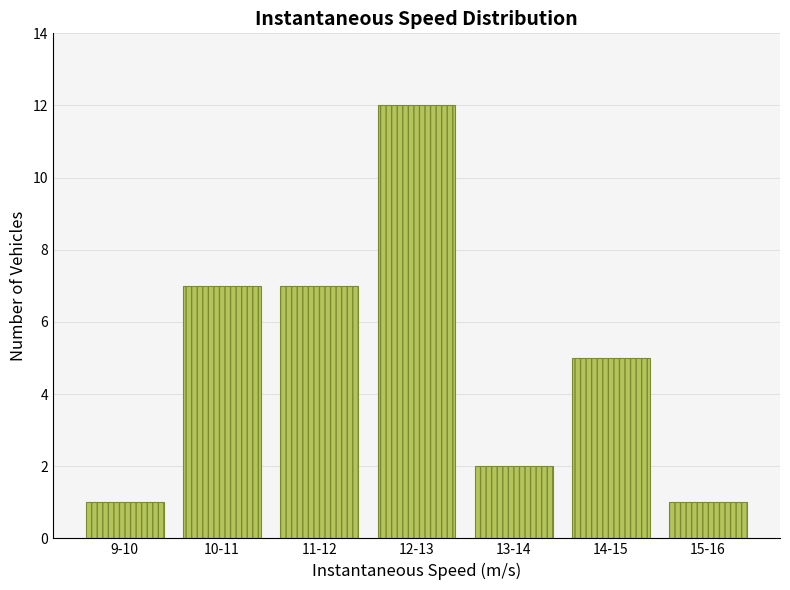

Reading left to right, extract all data points from this chart.

9-10=1	10-11=7	11-12=7	12-13=12	13-14=2	14-15=5	15-16=1